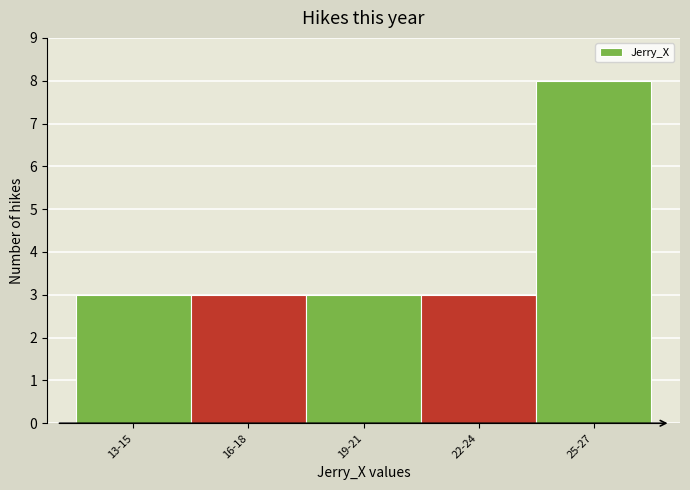

Reading left to right, transcribe all the data shown in this chart.

13-15=3	16-18=3	19-21=3	22-24=3	25-27=8